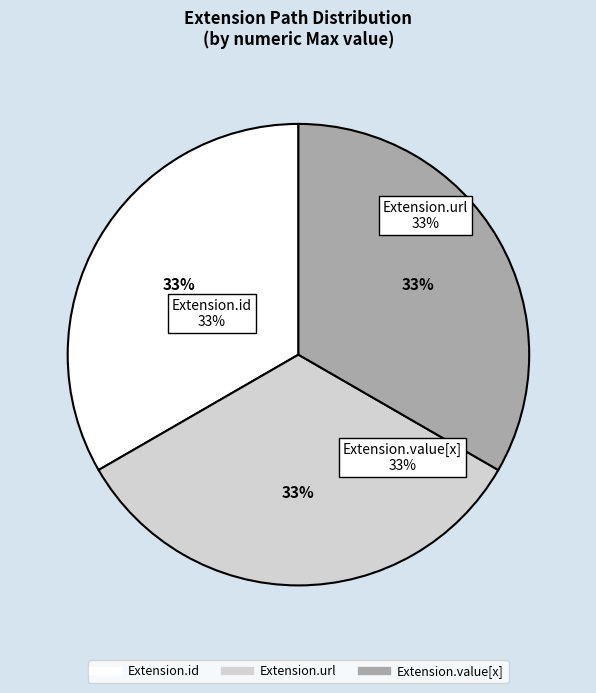

Is there any slice that represents more than half of the pie?

No